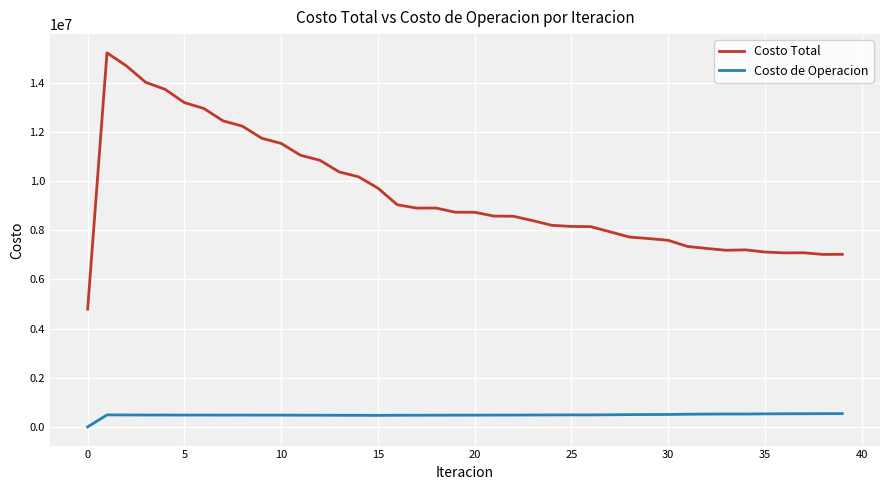

What is the greatest value displayed?

15210434.4